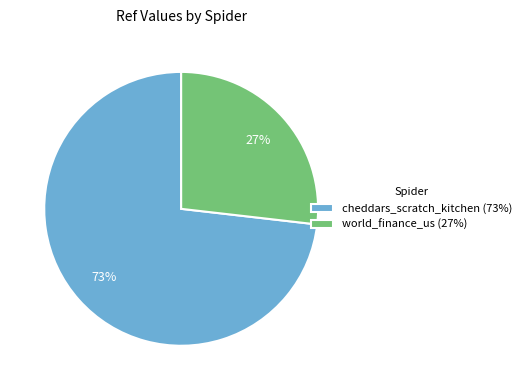

Which category accounts for the majority?

cheddars_scratch_kitchen